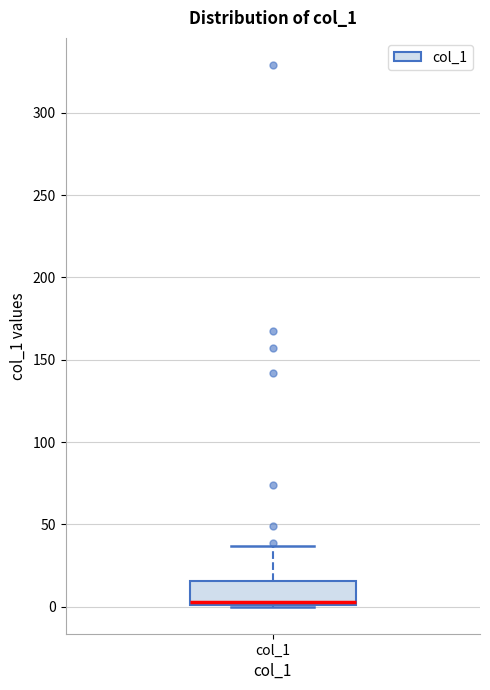

Transcribe this box plot: give where the median line is, the range the box spans, and where the two whiskers end, as read against the y-axis. The values are not printed on the chart, so give them approximately, as read against the axis.

median 5, box 0 to 15, whiskers 0 to 35